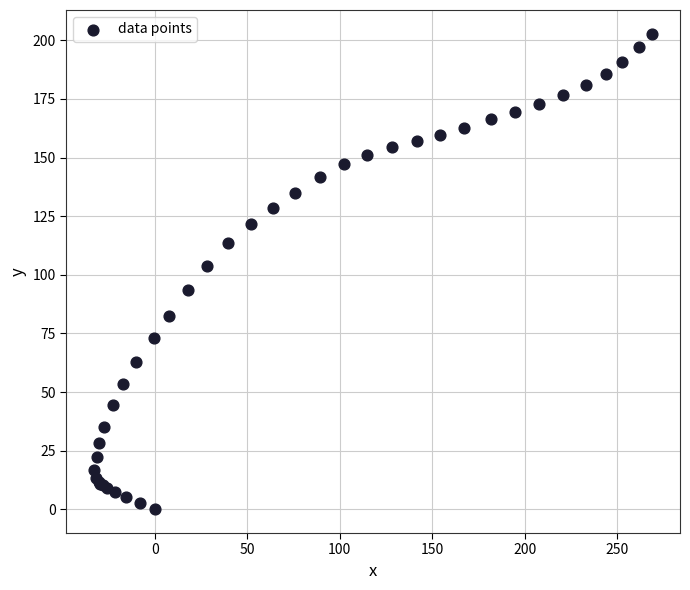

What Y value in the scatter plot is closest to 101?

103.9